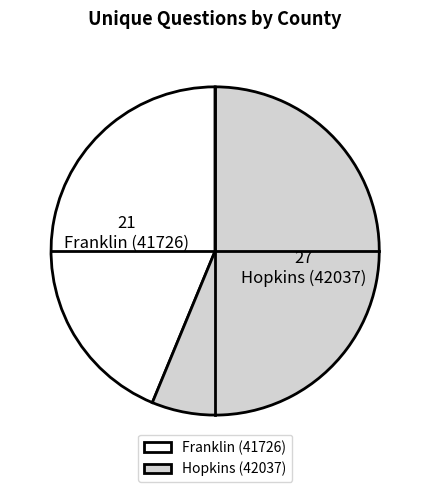

Rank the categories by value from lowest to highest.

Franklin (41726), Hopkins (42037)